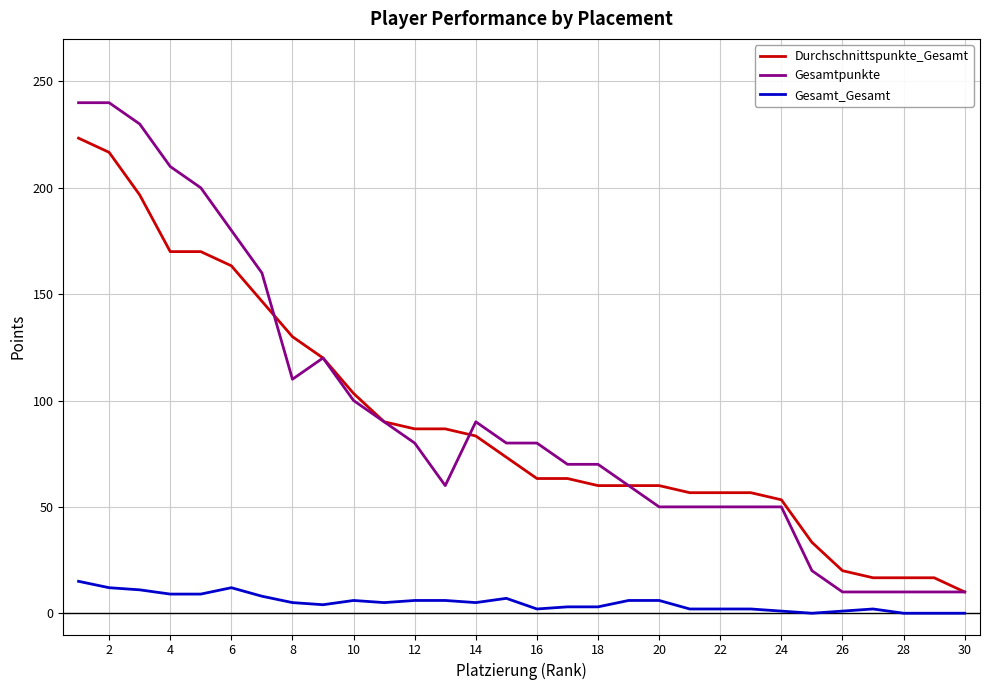

What is the lowest value of the Durchschnittspunkte_Gesamt series?

10.0